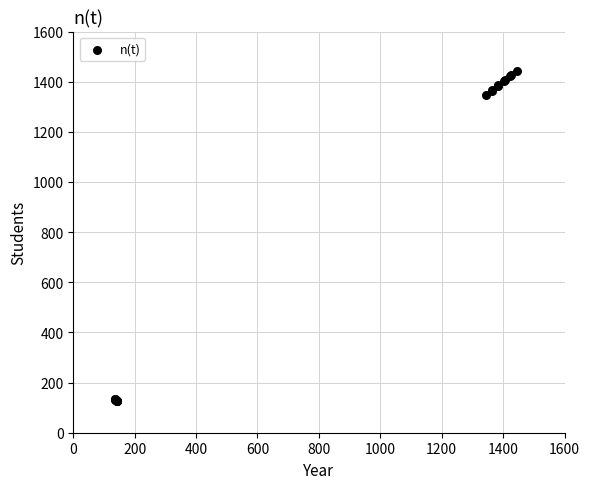

What Y value in the scatter plot is closest to 784?

1346.0